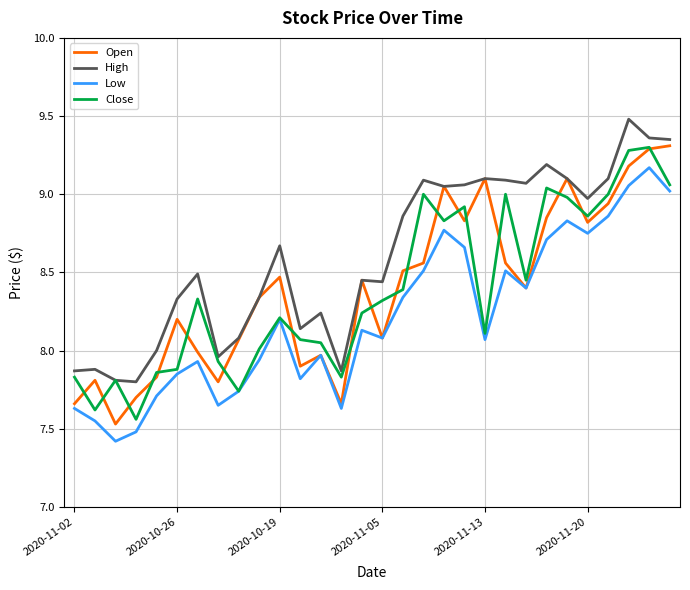

True or false: Close has more than 0 interior local peaks.

True